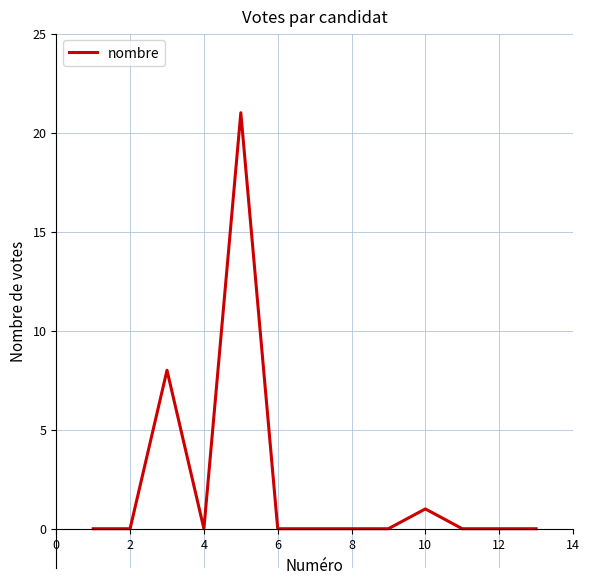

True or false: the data has more than 0 interior local peaks.

True